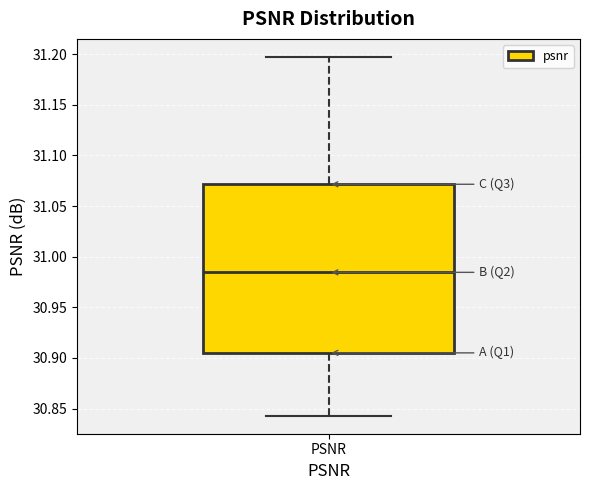

Where is the upper edge of the box for PSNR on the y-axis? The values are not printed on the chart, so give them approximately, as read against the axis.

31.070